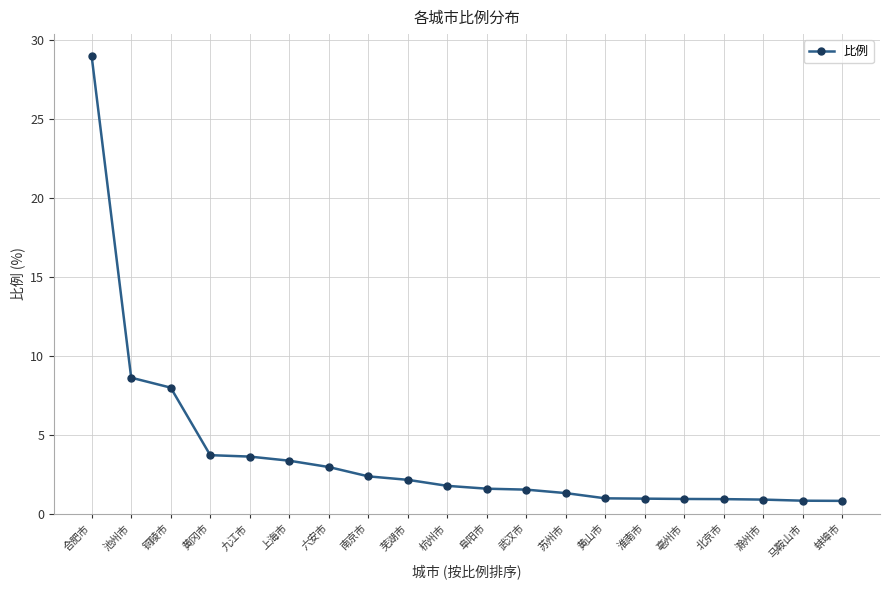

How many data points does each series have?

20